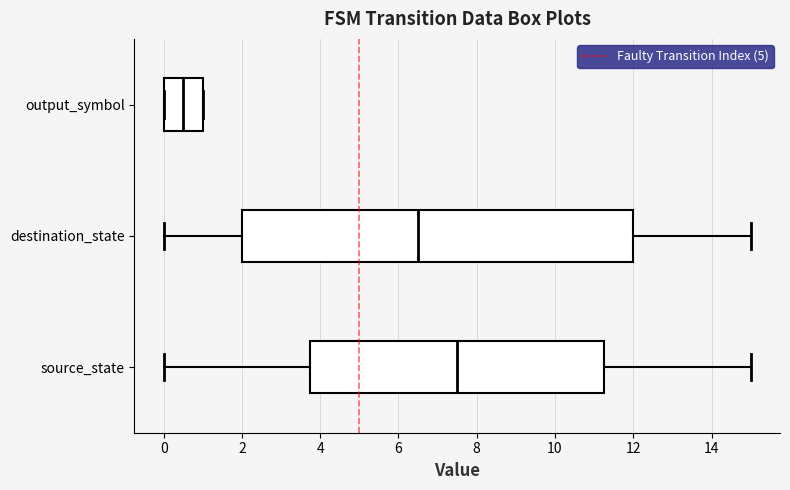

Which box has the furthest to the left median line?

output_symbol